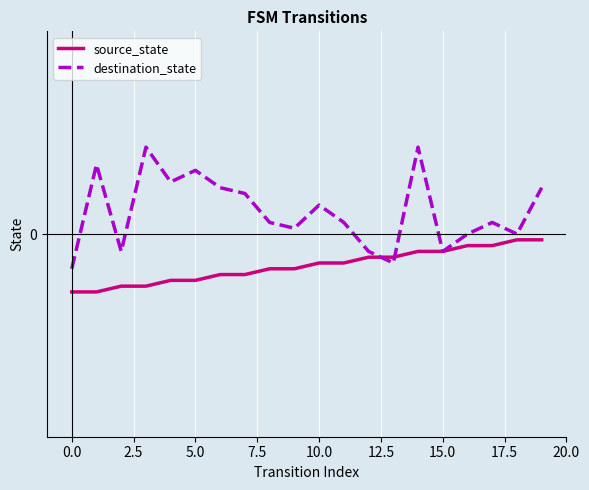

Does the chart have visible grid lines?

Yes